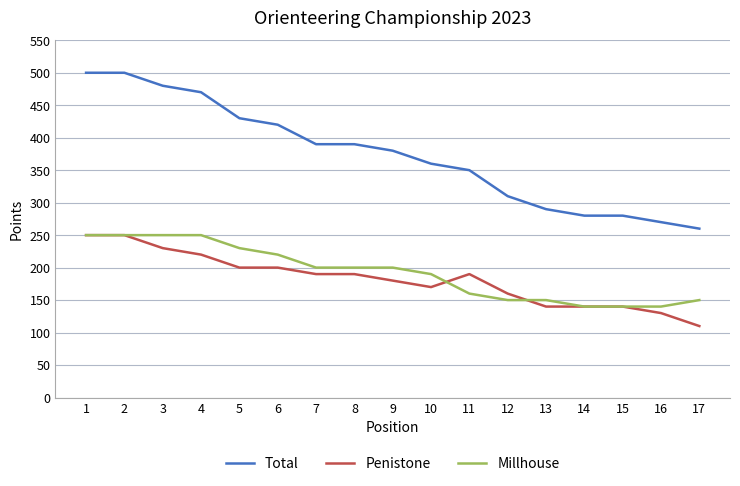

Read the Millhouse value at 4, to the nearest 5.

250